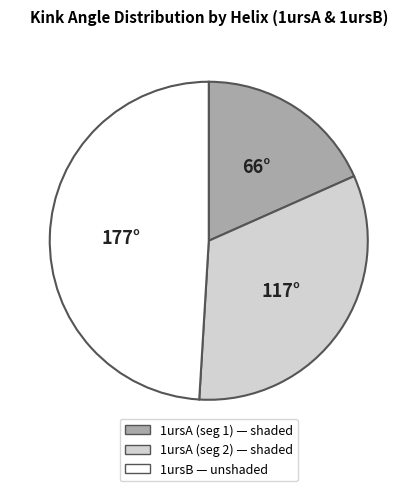

Is there a majority slice in this chart?

No